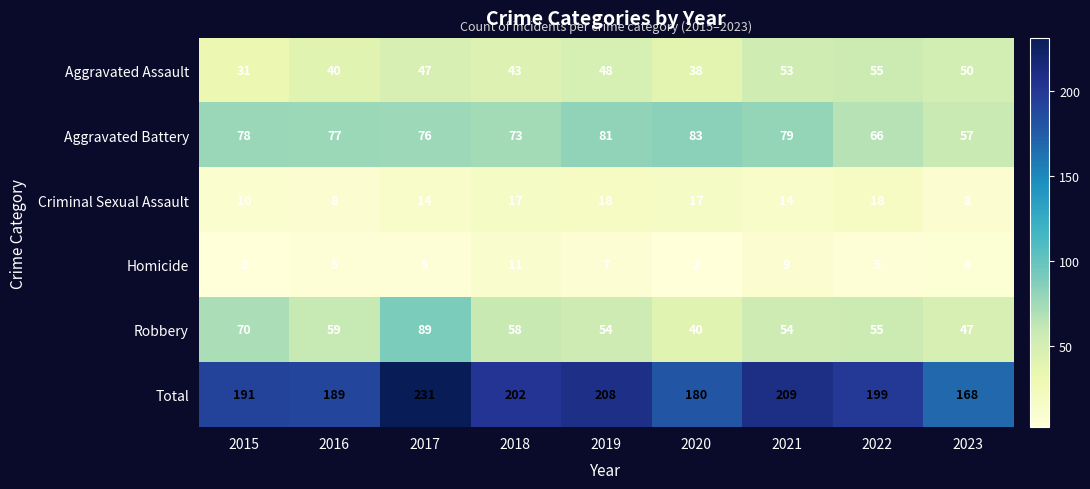

True or false: Aggravated Assault has a value of 50 at 2023.

True